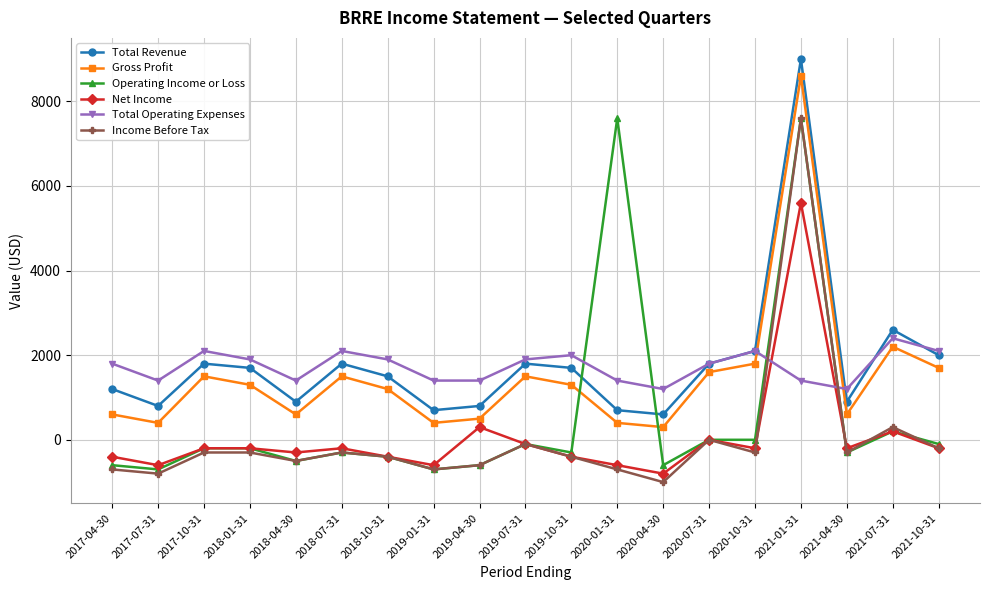

Does the chart display data point markers on the line(s)?

Yes